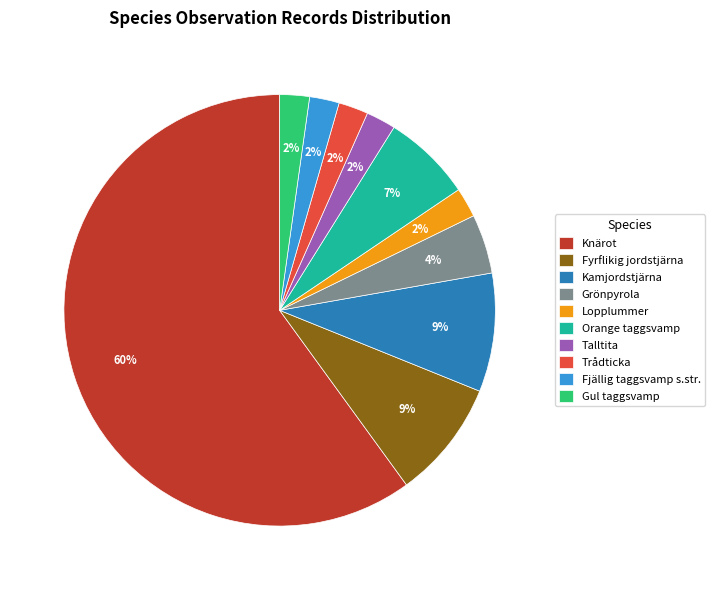

To the nearest percent, what percentage of the pie is Talltita?

2%